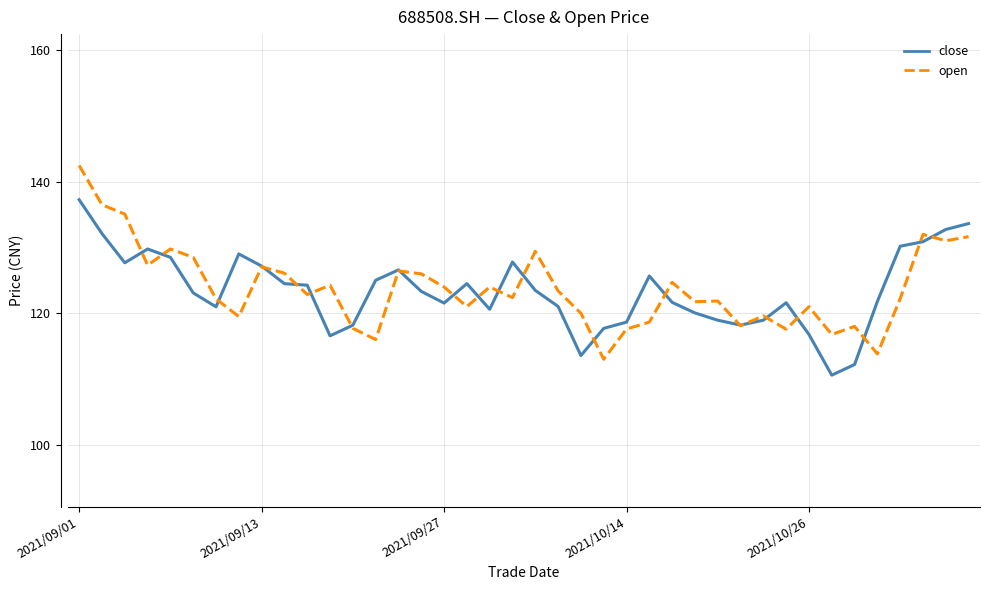

List the series in order of their peak value, highest first.

open, close